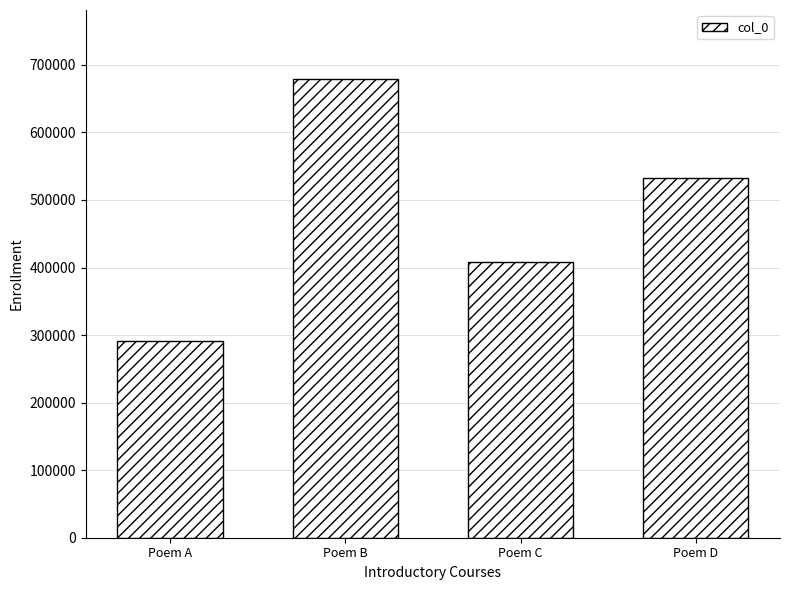

What is the smallest value displayed?

291054